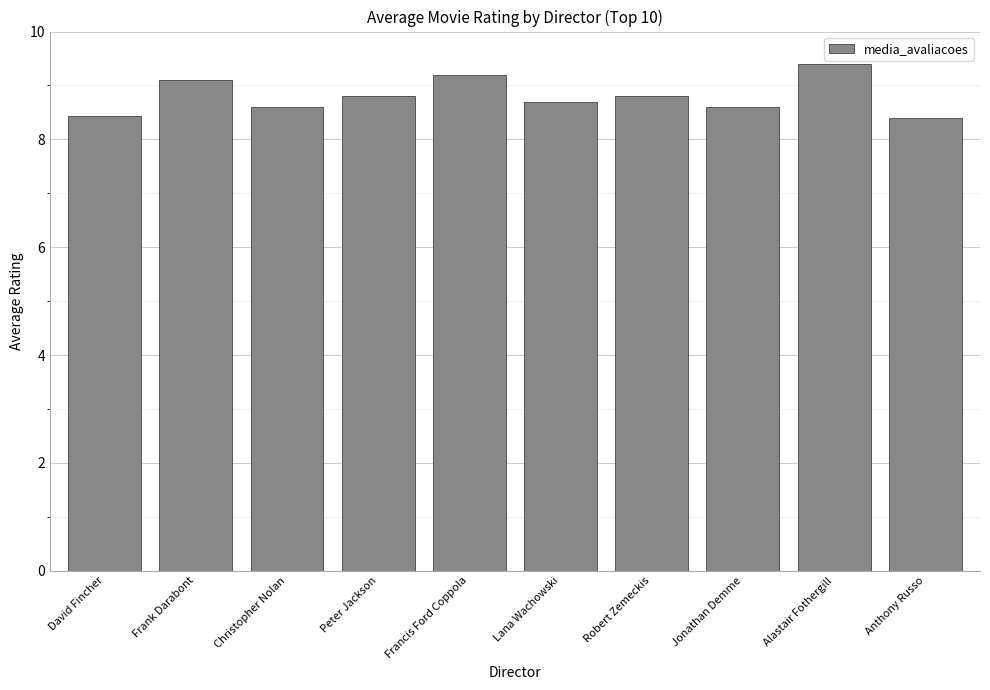

What is the ratio of the value at Frank Darabont to the value at Lana Wachowski?

1.0